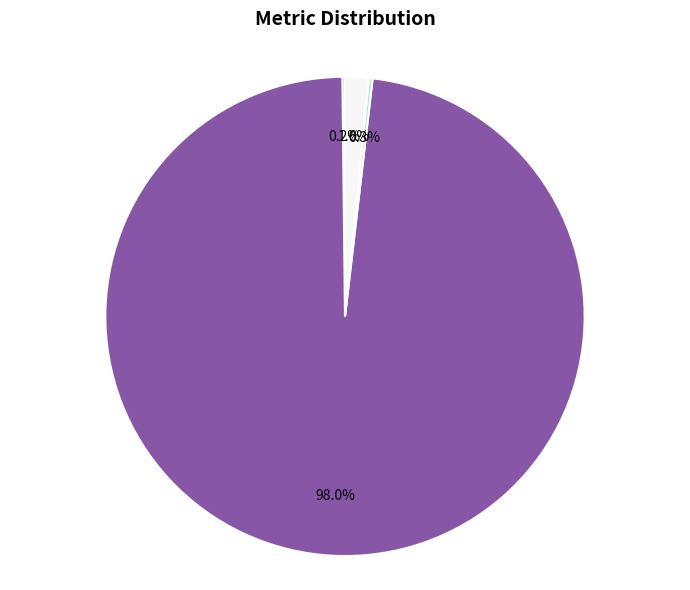

Which category accounts for the majority?

MAPE